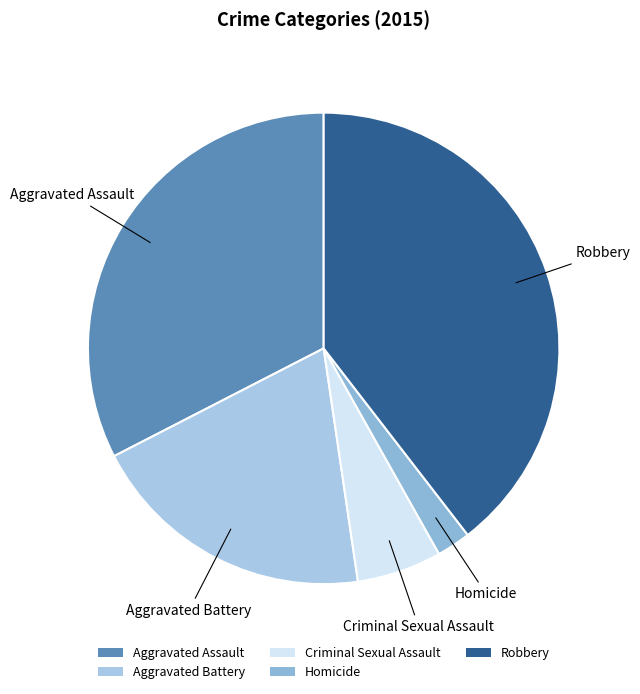

Is it true that Robbery is 33% of the pie?

False